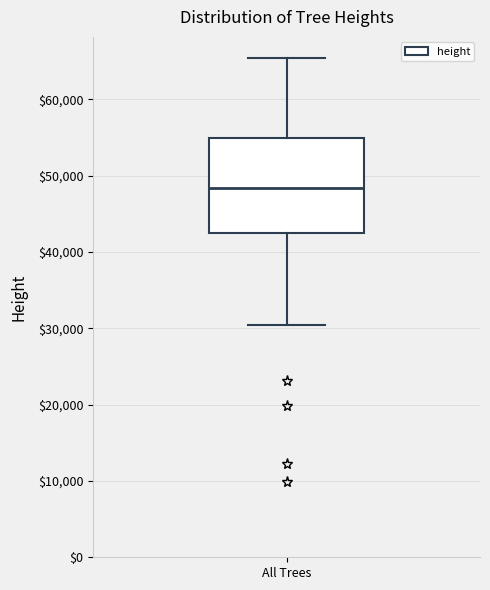

Transcribe this box plot: give where the median line is, the range the box spans, and where the two whiskers end, as read against the y-axis. The values are not printed on the chart, so give them approximately, as read against the axis.

median 48000, box 42000 to 55000, whiskers 30000 to 65000